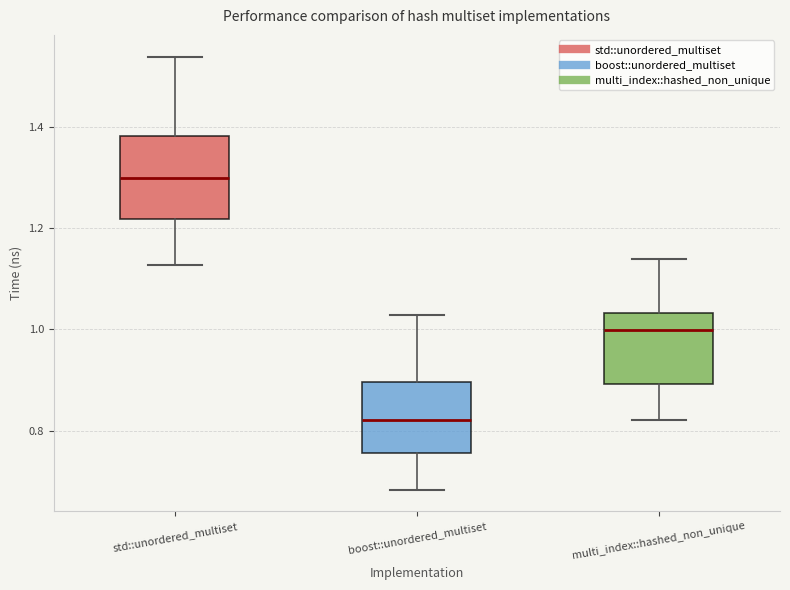

Reading left to right, transcribe this box plot: for each box, give where its median line is, the range the box spans, and where its two whiskers end, as read against the y-axis. The values are not printed on the chart, so give them approximately, as read against the axis.

std::unordered_multiset: median 1.30, box 1.22 to 1.38, whiskers 1.12 to 1.54
boost::unordered_multiset: median 0.82, box 0.76 to 0.90, whiskers 0.68 to 1.02
multi_index::hashed_non_unique: median 1.00, box 0.90 to 1.04, whiskers 0.82 to 1.14